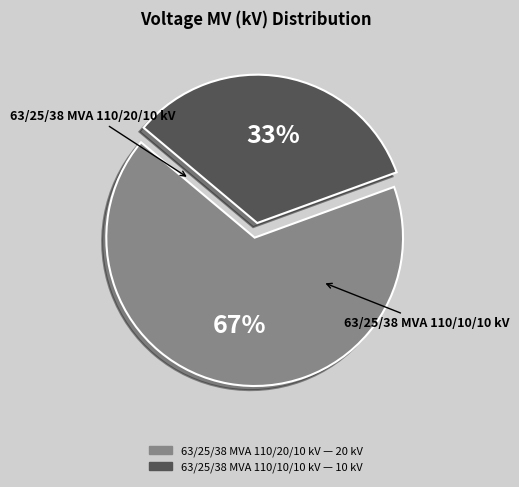

What is the ratio of the value at 63/25/38 MVA 110/20/10 kV to the value at 63/25/38 MVA 110/10/10 kV?

2.0